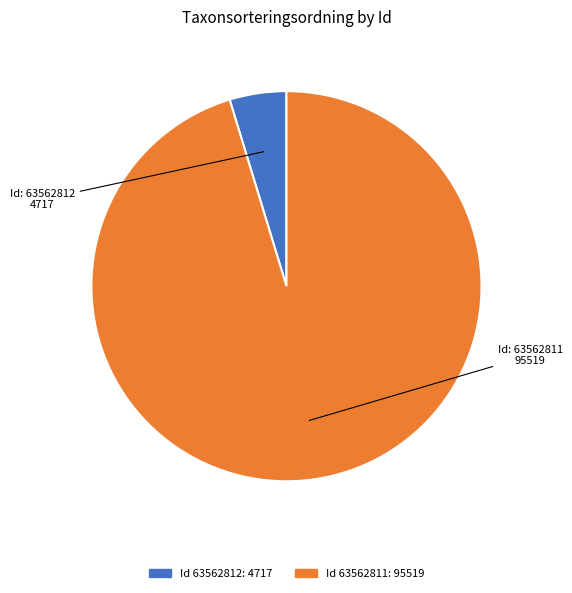

Is there any slice that represents more than half of the pie?

Yes